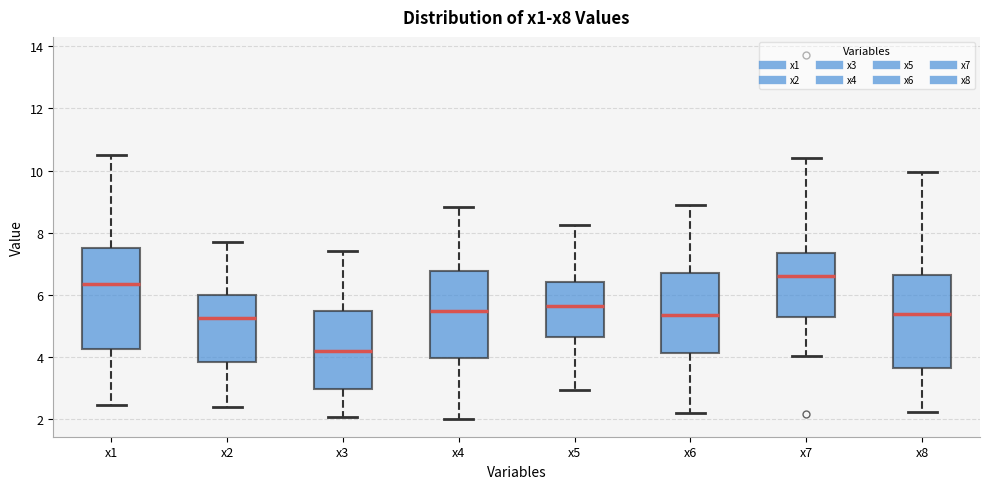

Reading left to right, read every box against the y-axis: the position of its median line, the range the box covers, and the ends of its whiskers. The values are not printed on the chart, so give them approximately, as read against the axis.

x1: median 6.4, box 4.2 to 7.4, whiskers 2.4 to 10.4
x2: median 5.2, box 3.8 to 6.0, whiskers 2.4 to 7.8
x3: median 4.2, box 3.0 to 5.4, whiskers 2.0 to 7.4
x4: median 5.4, box 4.0 to 6.8, whiskers 2.0 to 8.8
x5: median 5.6, box 4.6 to 6.4, whiskers 3.0 to 8.2
x6: median 5.4, box 4.2 to 6.6, whiskers 2.2 to 8.8
x7: median 6.6, box 5.2 to 7.4, whiskers 4.0 to 10.4
x8: median 5.4, box 3.6 to 6.6, whiskers 2.2 to 10.0